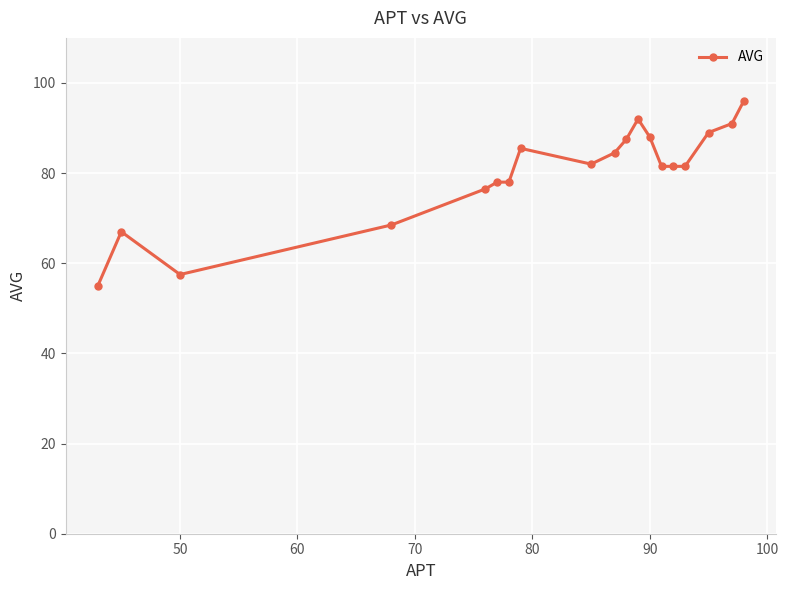

What is the value of the 11th point from the left?

87.5